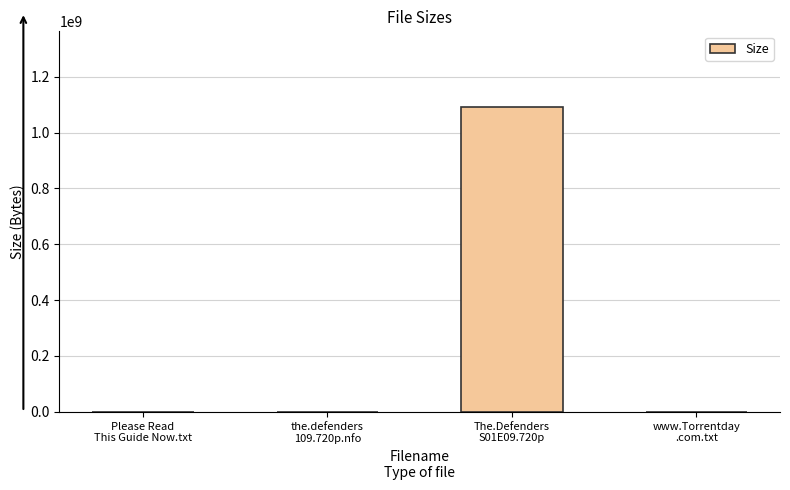

What is the approximate value at www.Torrentday
.com.txt, to the nearest 50?

500